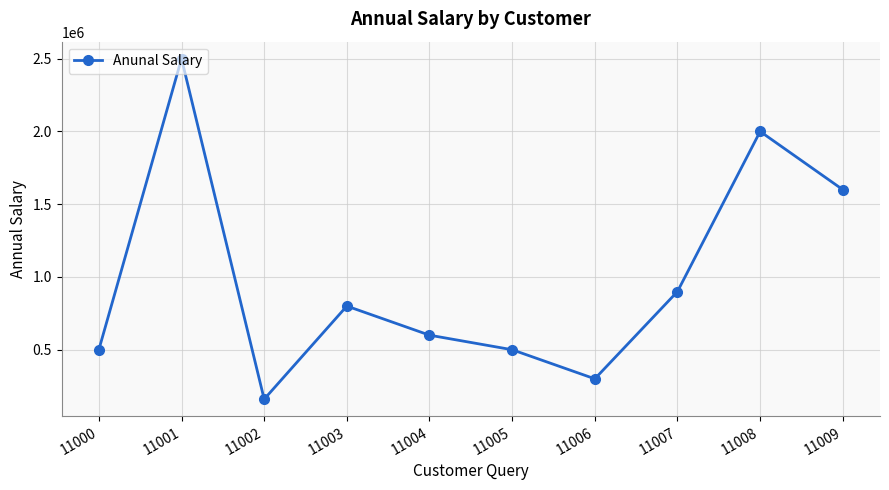

Count the number of data series in this chart.

1